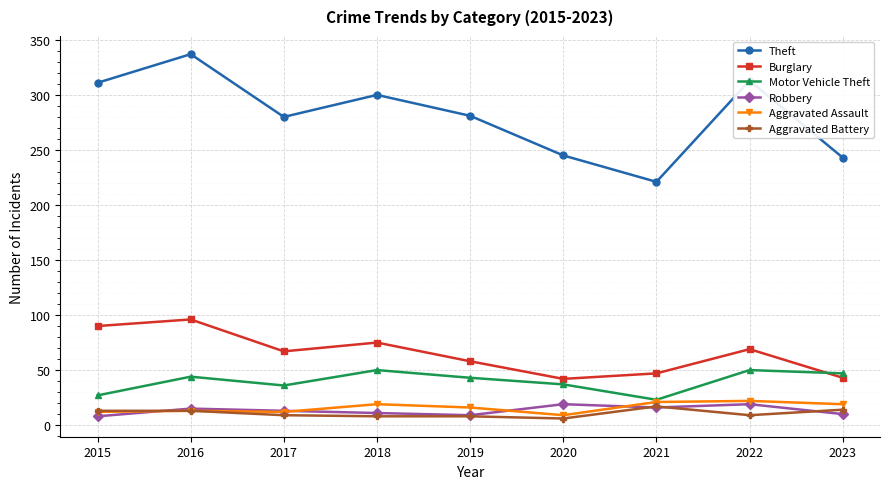

In Motor Vehicle Theft, how many points are lower than both neighbors (excluding endpoints)?

2